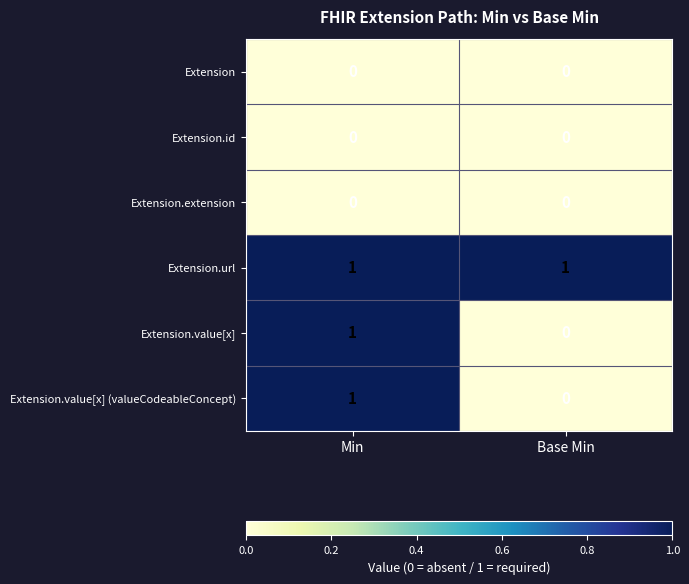

True or false: Extension.value[x] (valueCodeableConcept) has a value of 1 at Base Min.

False